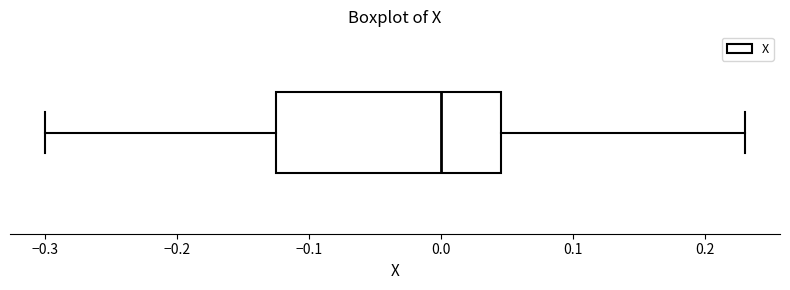

Read this box plot against the x-axis: the position of the median line, the range covered by the box, and the ends of both whiskers. The values are not printed on the chart, so give them approximately, as read against the axis.

median 0.00, box -0.12 to 0.05, whiskers -0.30 to 0.23